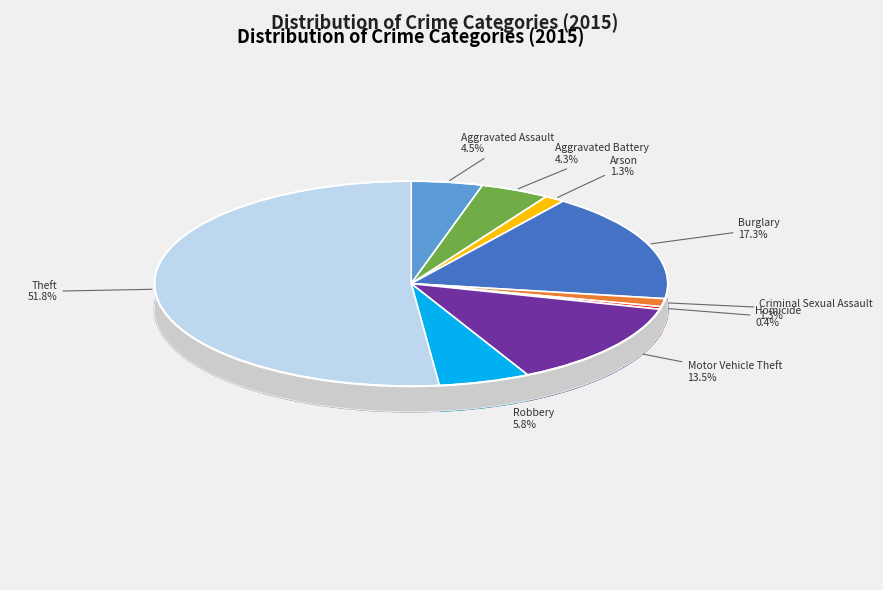

How many slices are in this pie chart?

9